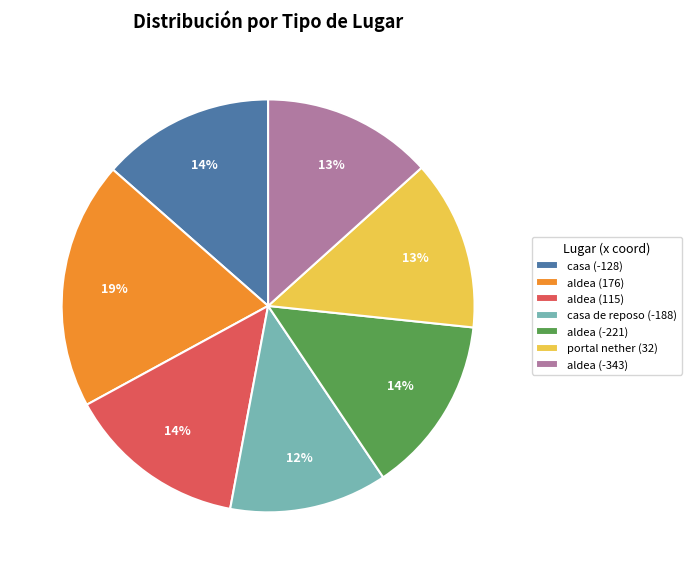

Which category has the biggest portion of the pie?

aldea (176)